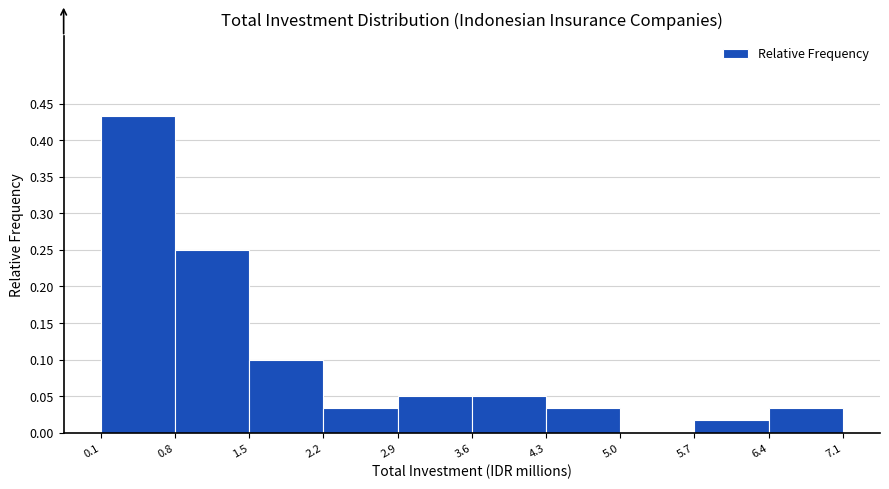

How tall is the bar that spans 0.1 to 0.8 on the x-axis? The values are not printed on the chart, so give them approximately, as read against the axis.

0.435